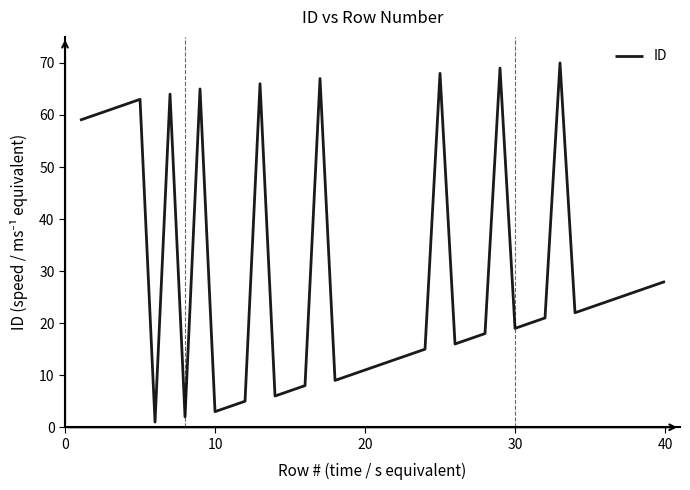

What is the difference between the maximum and minimum values?

69